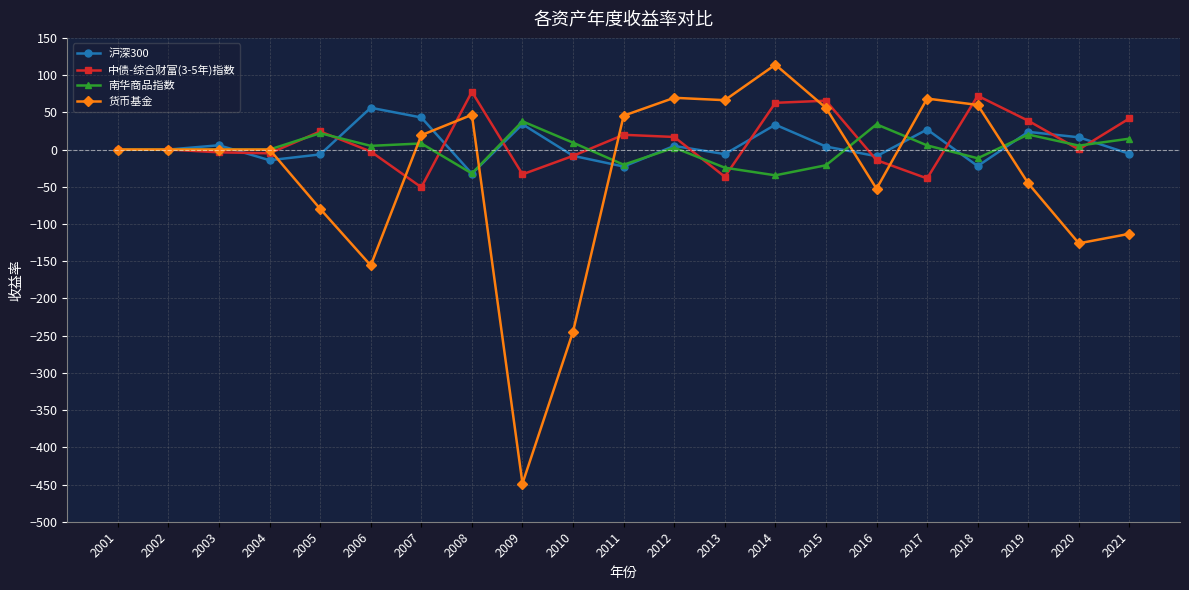

Which series has the widest spread of values?

货币基金